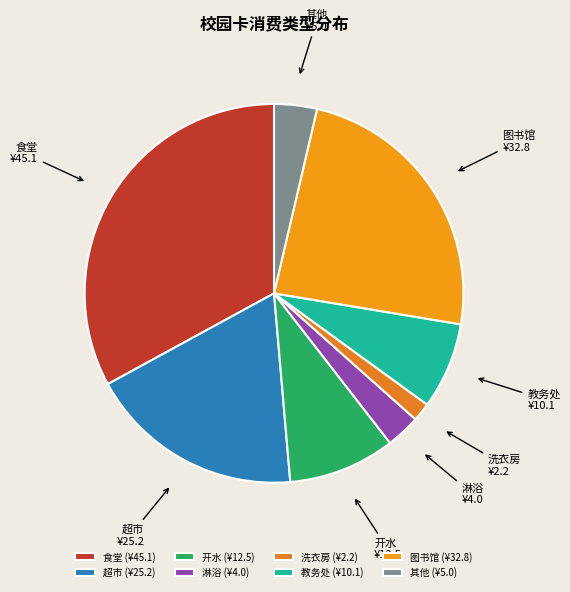

Does 教务处 account for over 50% of the chart?

No